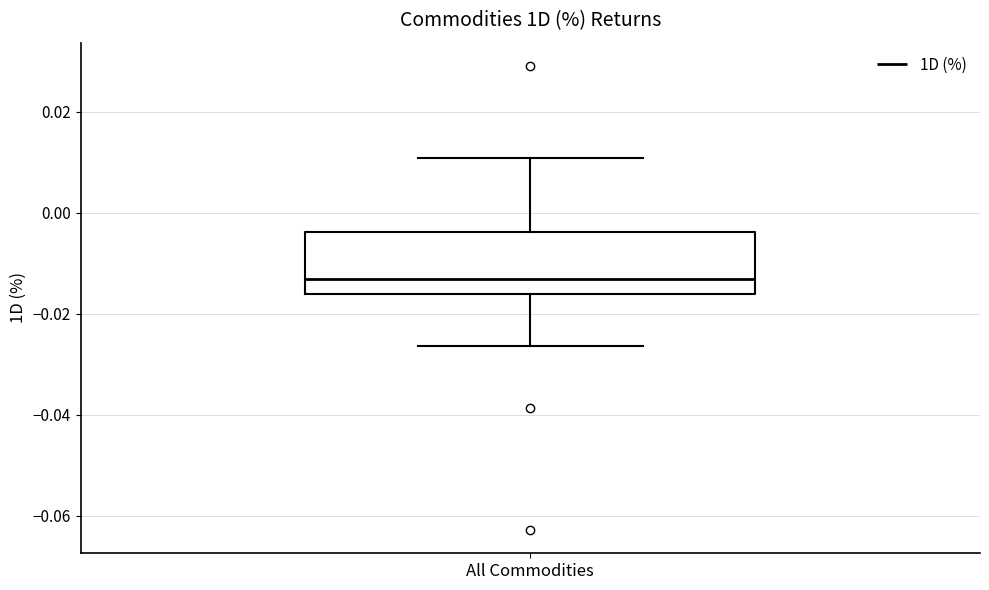

Where is the lower edge of the box for All Commodities on the y-axis? The values are not printed on the chart, so give them approximately, as read against the axis.

-0.016